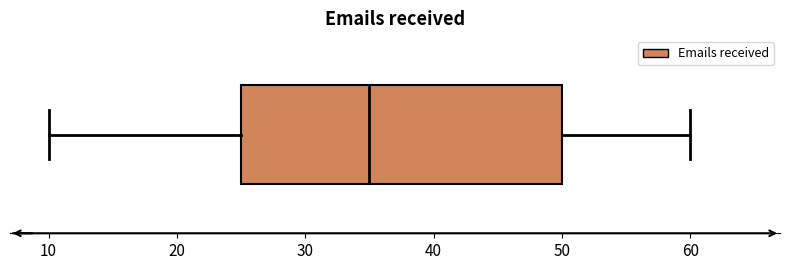

Read this box plot against the x-axis: the position of the median line, the range covered by the box, and the ends of both whiskers. The values are not printed on the chart, so give them approximately, as read against the axis.

median 35, box 25 to 50, whiskers 10 to 60